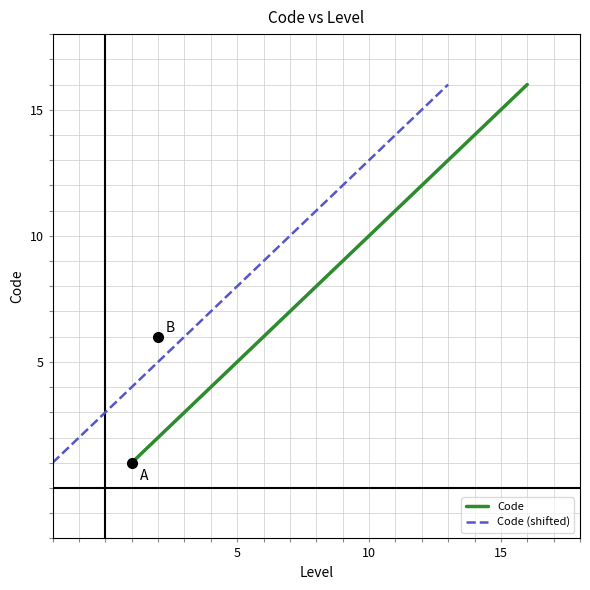

Which series has the widest spread of values?

Code